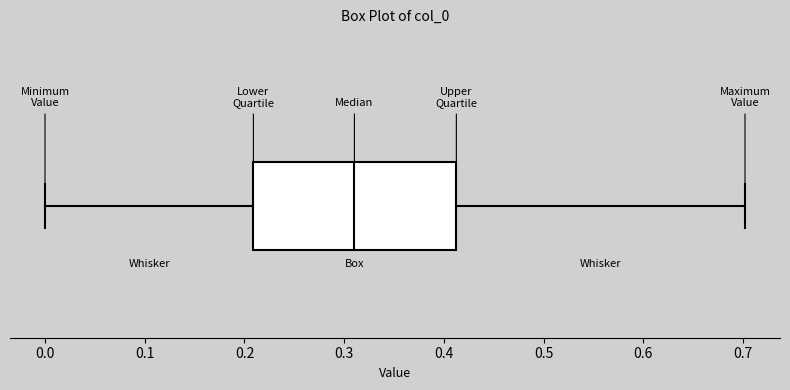

Transcribe this box plot: give where the median line is, the range the box spans, and where the two whiskers end, as read against the x-axis. The values are not printed on the chart, so give them approximately, as read against the axis.

median 0.31, box 0.21 to 0.41, whiskers 0.00 to 0.70